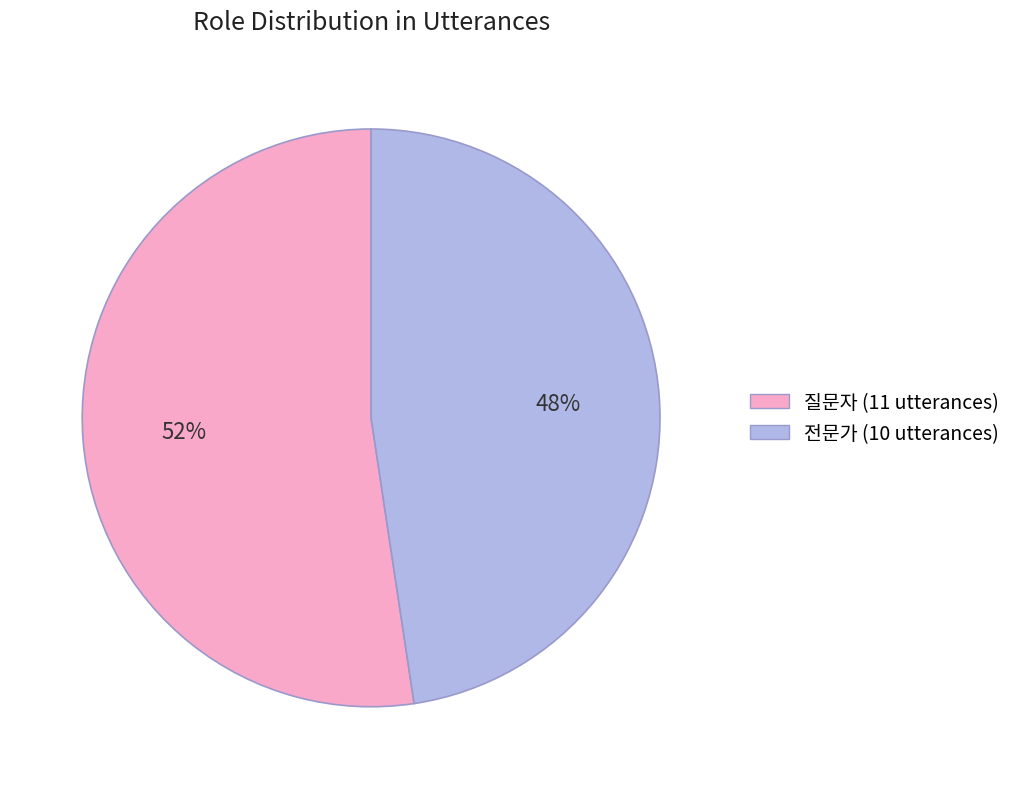

Count the number of slices in the pie.

2